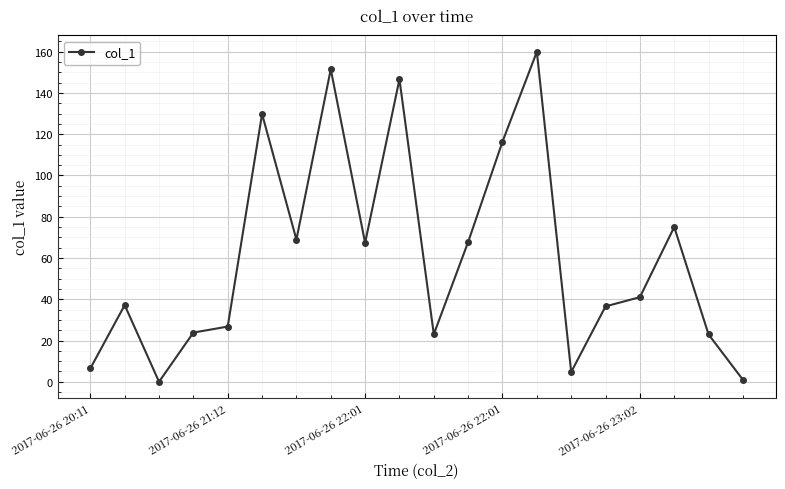

What is the value of the 15th point from the left?

4.7